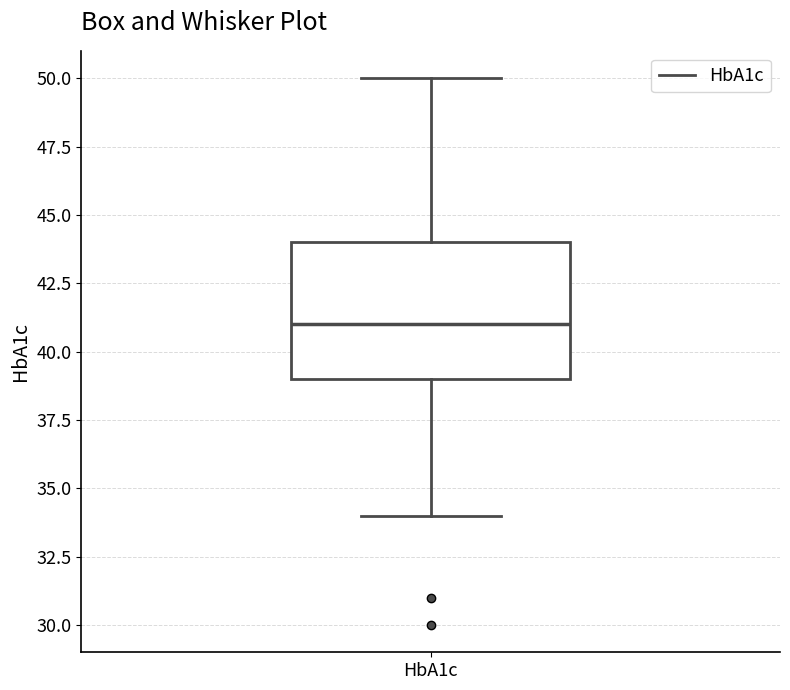

Where does the median line of the box for HbA1c sit on the y-axis? The values are not printed on the chart, so give them approximately, as read against the axis.

41